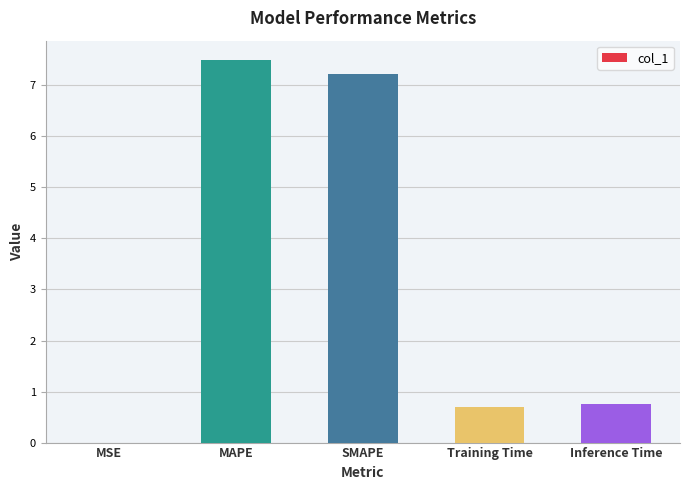

Which category has the highest value across all series?

MAPE